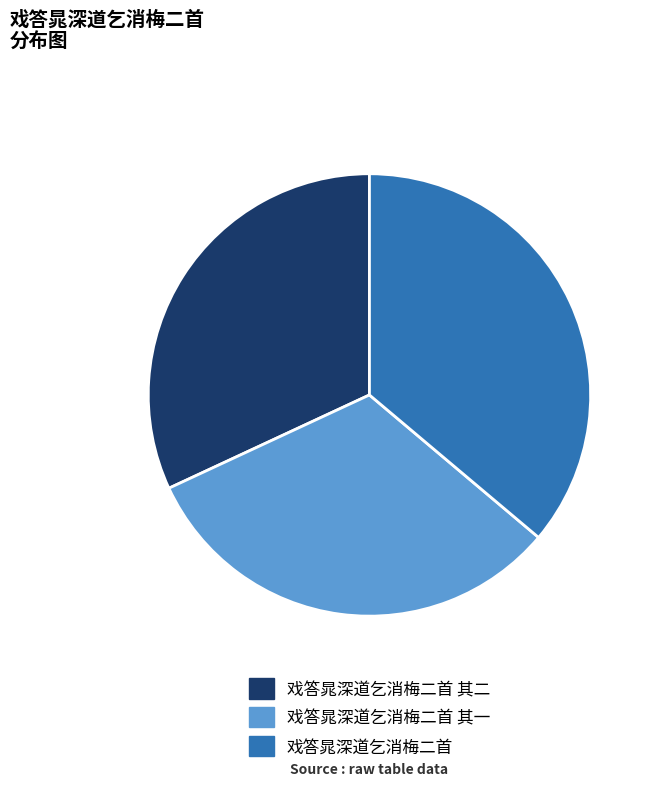

What is the ratio of the value at 戏答晁深道乞消梅二首 to the value at 戏答晁深道乞消梅二首 其一?

1.1